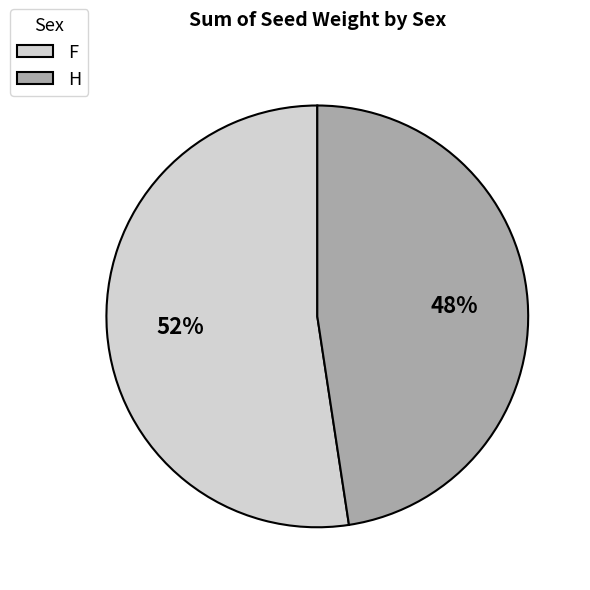

What is the largest slice in the pie chart?

F